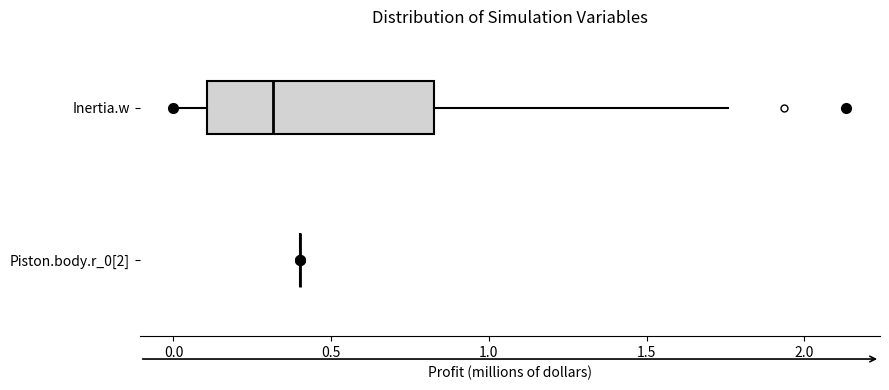

Reading bottom to top, read every box against the x-axis: the position of its median line, the range the box covers, and the ends of its whiskers. The values are not printed on the chart, so give them approximately, as read against the axis.

Piston.body.r_0[2]: box collapsed to a line at 0.40, whiskers 0.40 to 0.40
Inertia.w: median 0.30, box 0.10 to 0.85, whiskers 0.00 to 1.75